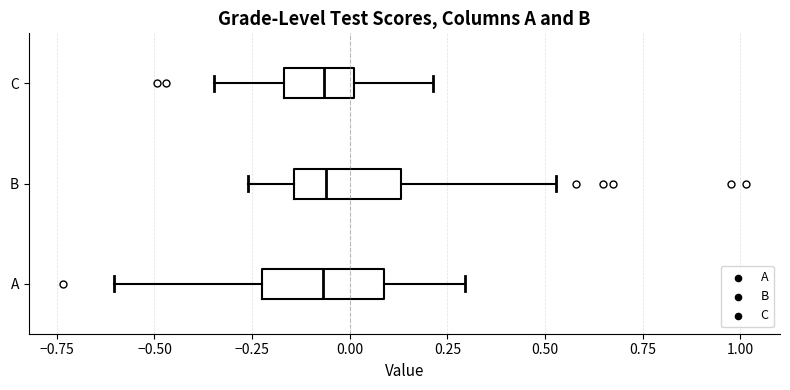

Reading bottom to top, transcribe this box plot: for each box, give where its median line is, the range the box spans, and where its two whiskers end, as read against the x-axis. The values are not printed on the chart, so give them approximately, as read against the axis.

A: median -0.05, box -0.25 to 0.10, whiskers -0.60 to 0.30
B: median -0.05, box -0.15 to 0.15, whiskers -0.25 to 0.55
C: median -0.05, box -0.15 to 0.00, whiskers -0.35 to 0.20